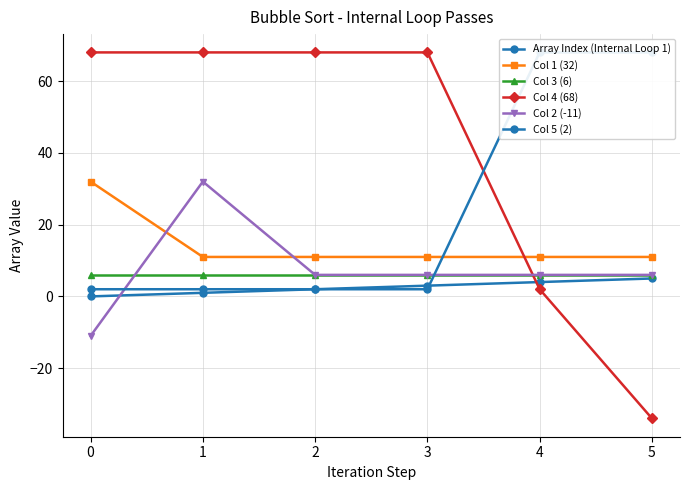

What are all the series names shown in the legend?

Array Index (Internal Loop 1), Col 1 (32), Col 3 (6), Col 4 (68), Col 2 (-11), Col 5 (2)